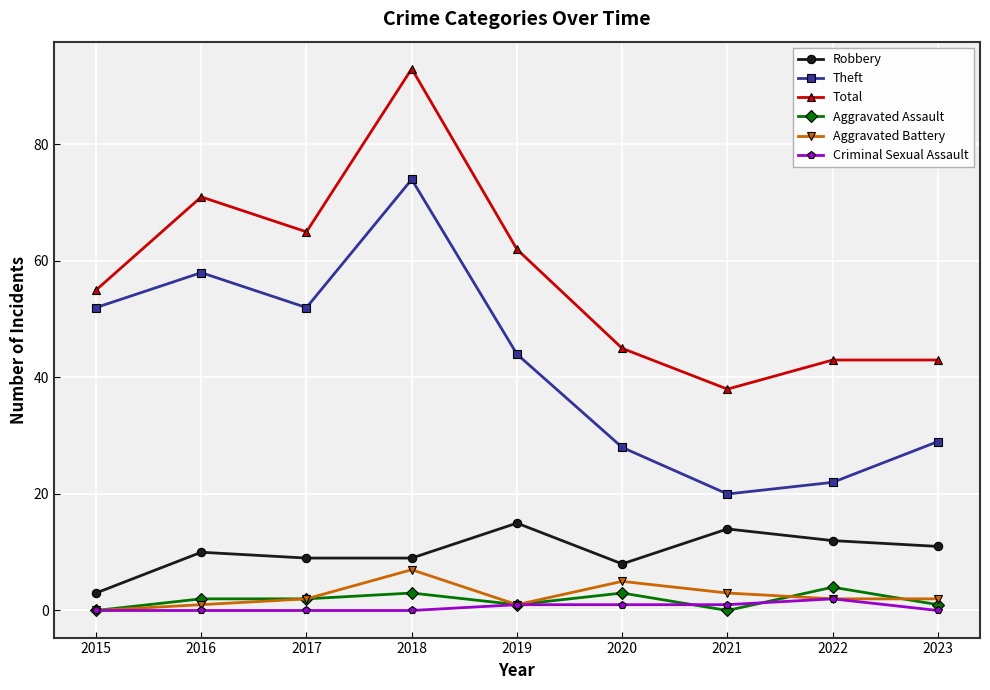

How many distinct data groups are displayed?

6